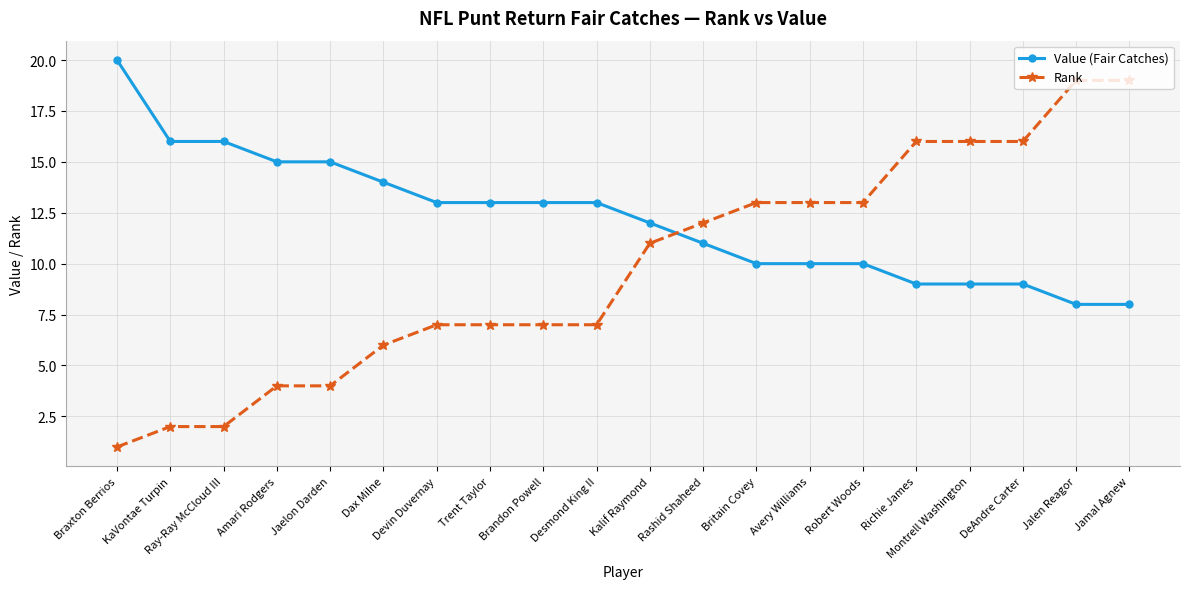

Does the chart have visible grid lines?

Yes